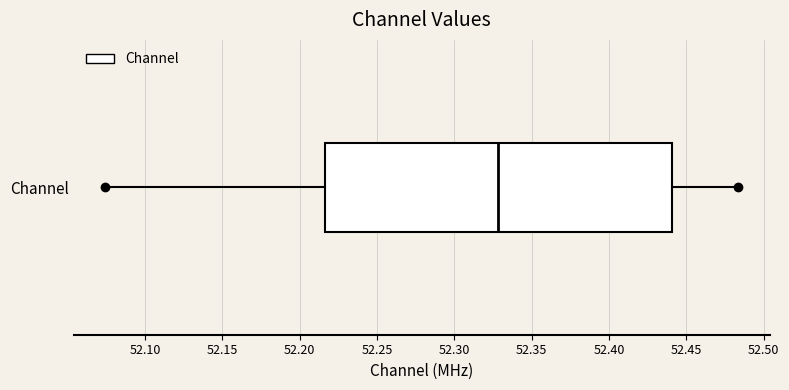

Transcribe this box plot: give where the median line is, the range the box spans, and where the two whiskers end, as read against the x-axis. The values are not printed on the chart, so give them approximately, as read against the axis.

median 52.330, box 52.215 to 52.440, whiskers 52.075 to 52.485